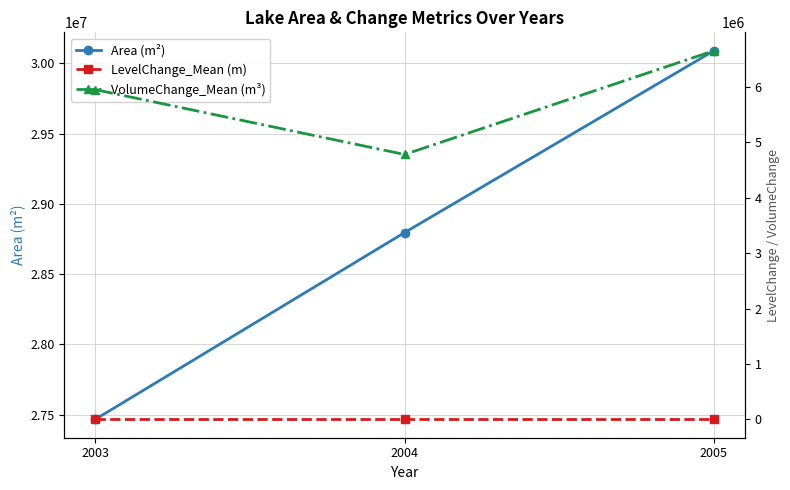

Reading left to right, list all the values displayed in this chart.

Area (m²): 27467100.0	28795500.0	30088800.0
LevelChange_Mean (m): 0.2	0.2	0.2
VolumeChange_Mean (m³): 5951820.3	4781231.6	6653914.5